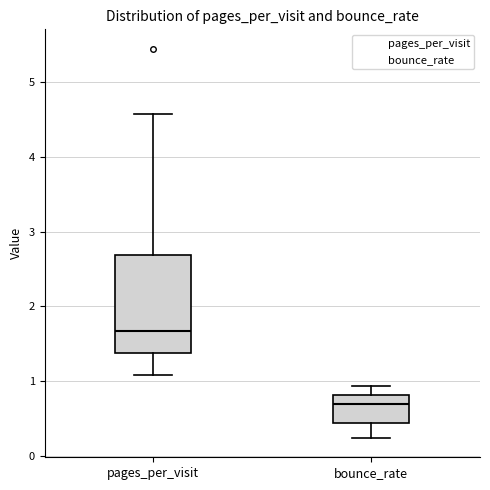

Comparing the boxes themselves (not the whiskers), which one is the tallest?

pages_per_visit